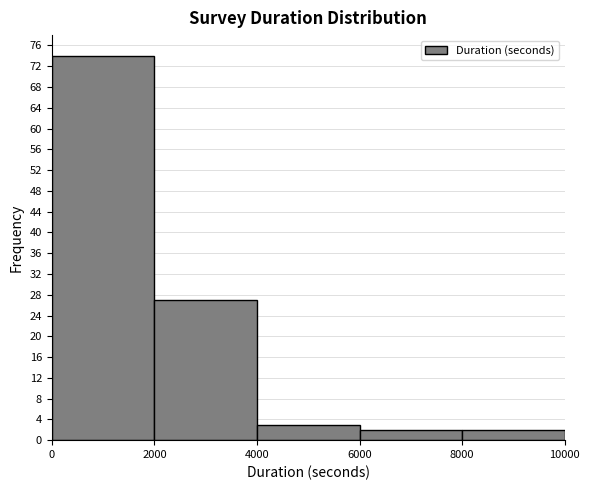

Reading left to right, list every bar in this chart as the range it spans on the x-axis followed by its height. The values are not printed on the chart, so give them approximately, as read against the axis.

0 to 2000: 74
2000 to 4000: 27
4000 to 6000: 3
6000 to 8000: 2
8000 to 10000: 2